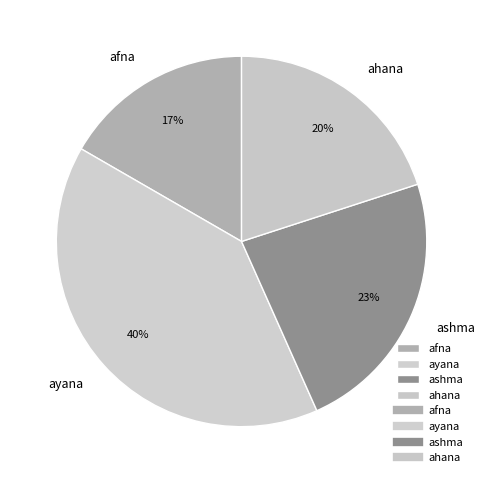

Which slice is the smallest?

afna